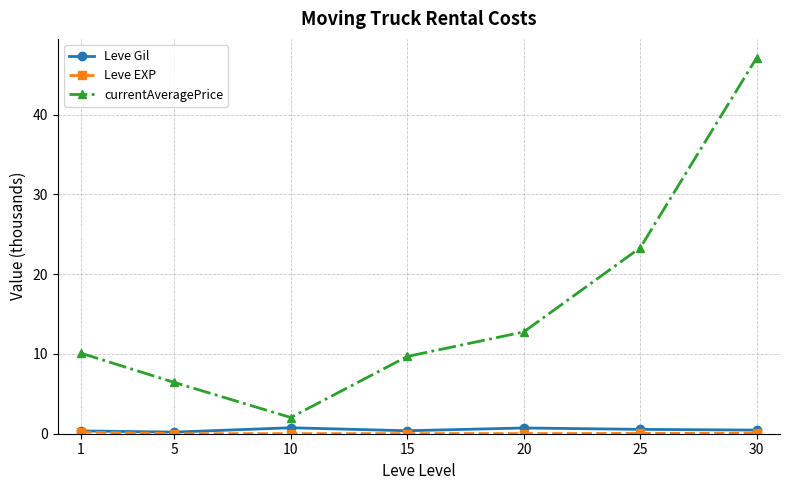

What is the minimum value for currentAveragePrice?

2.0